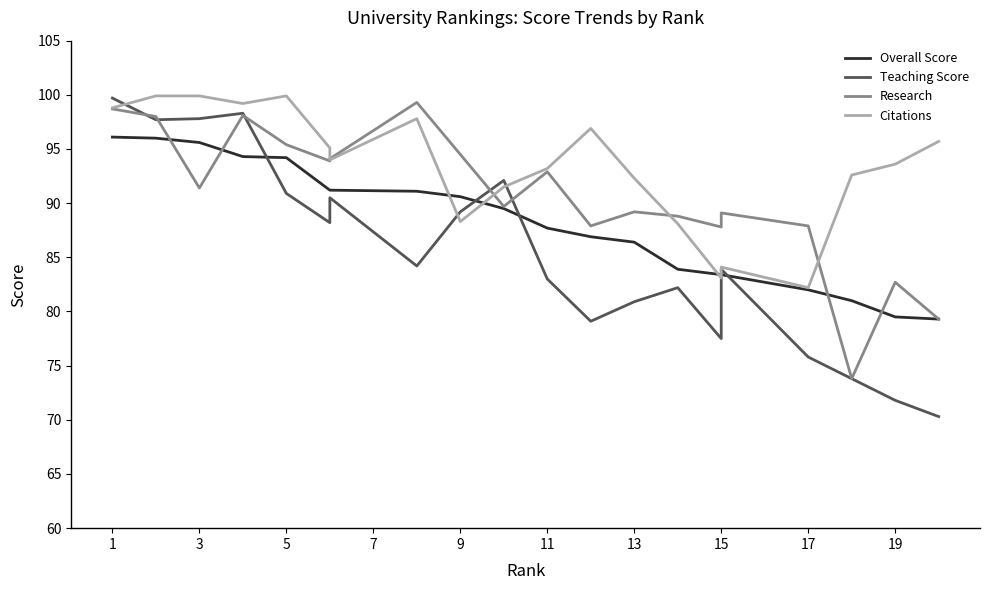

What is the difference between the maximum and minimum values in the Teaching Score series?

29.4